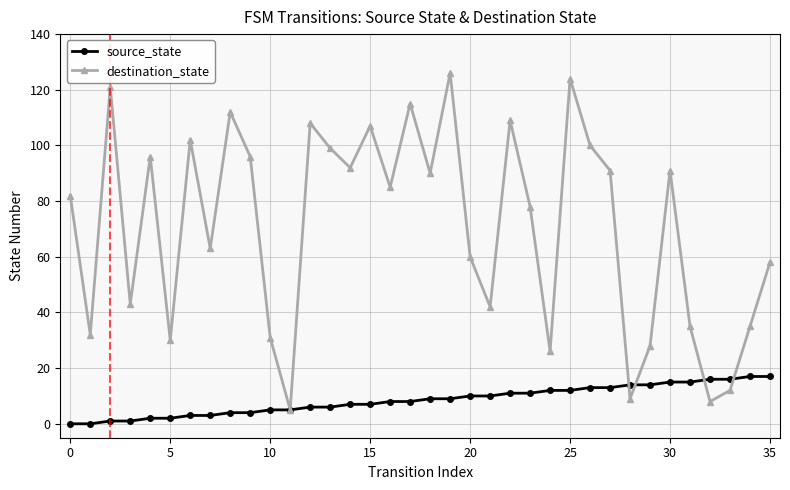

After their last crossing, which series has the higher values: source_state or destination_state?

destination_state